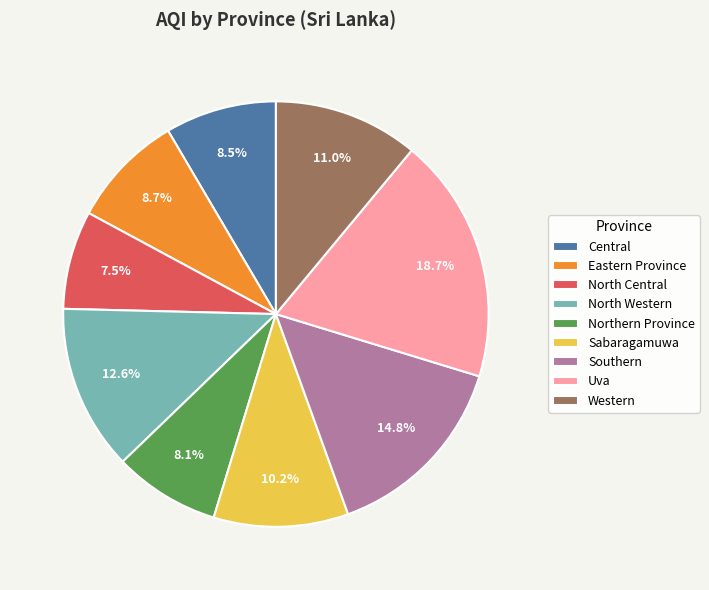

How many segments does this pie chart have?

9